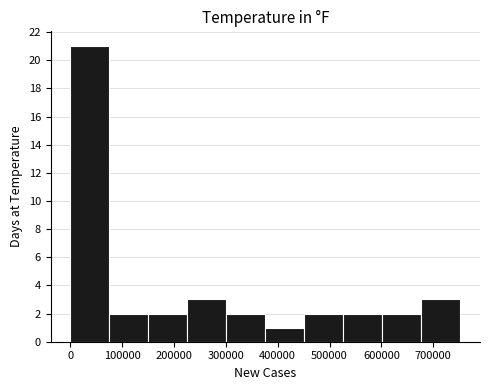

Reading left to right, transcribe this chart: for each bar, give the range it covers on the x-axis and its height. Neither the bar edges nor the heights are printed on the chart, so give them approximately, as read against the axes.

0 to 80000: 21
80000 to 150000: 2
150000 to 230000: 2
230000 to 300000: 3
300000 to 380000: 2
380000 to 450000: 1
450000 to 530000: 2
530000 to 600000: 2
600000 to 680000: 2
680000 to 750000: 3